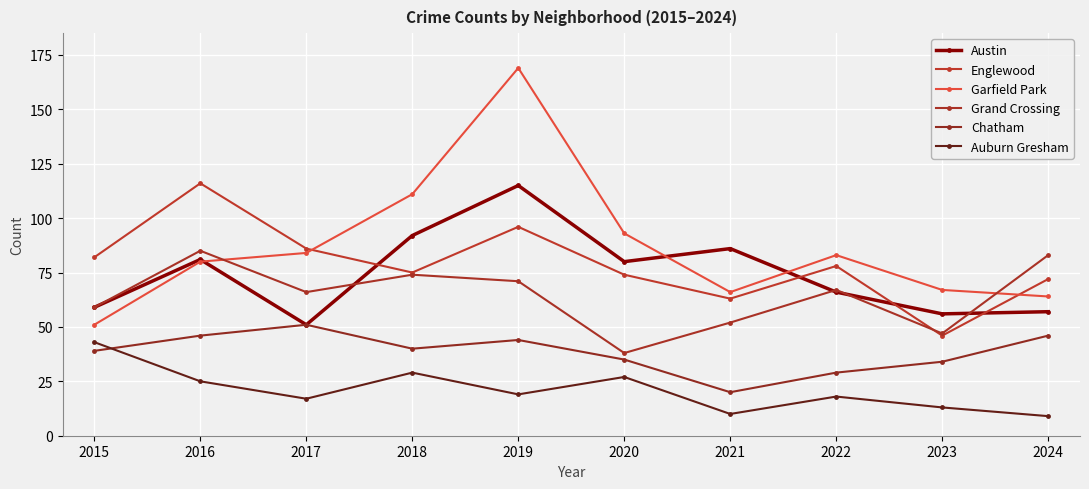

How many interior local peaks does the Auburn Gresham series have?

3